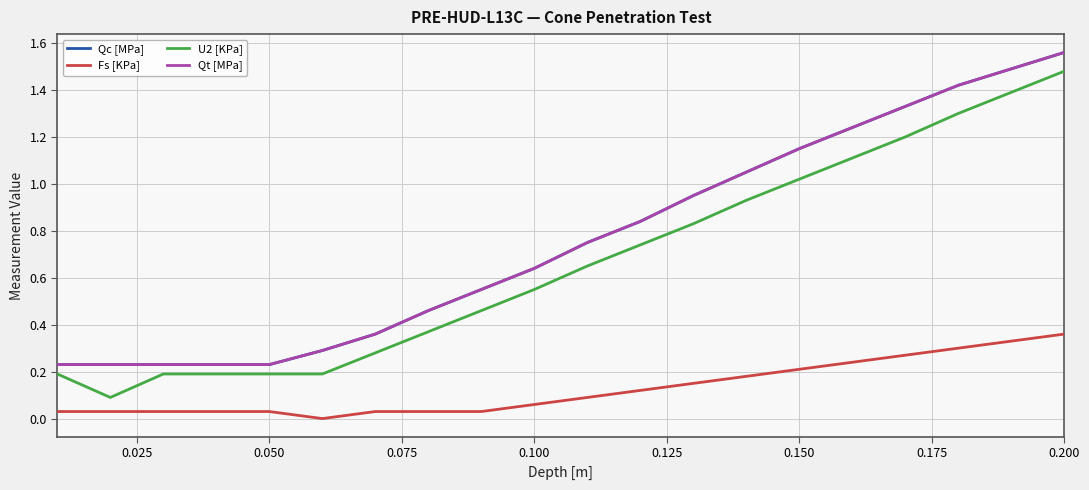

At how many categories does at least one series exceed 1?

7